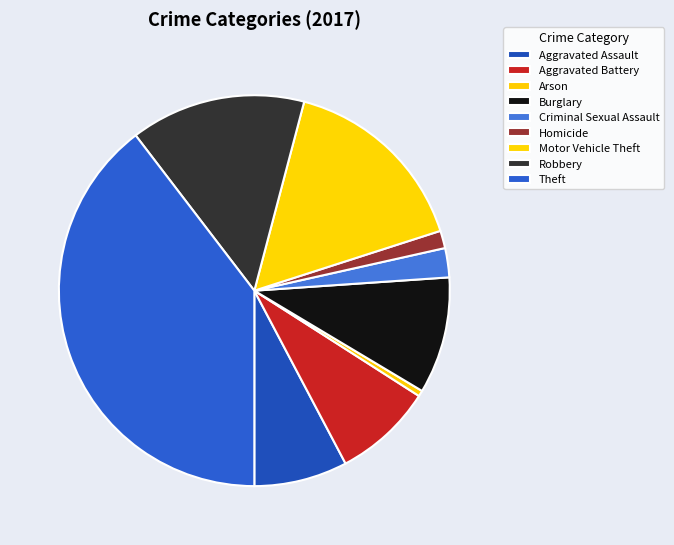

Combined, do Arson and Homicide account for over 50%?

No